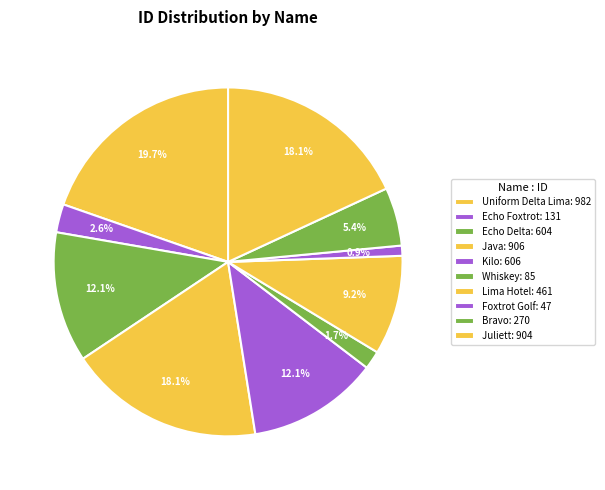

How many segments does this pie chart have?

10